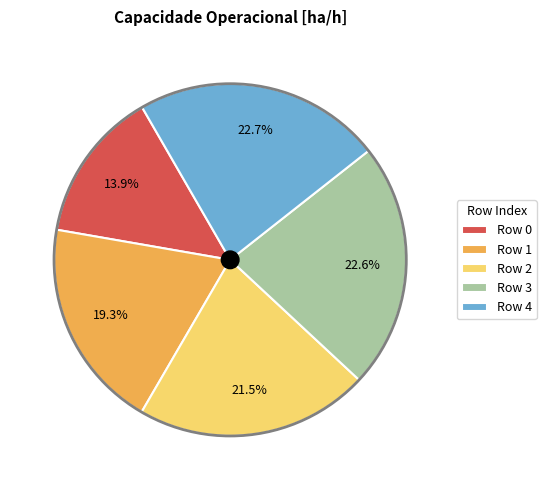

What is the total percentage of Row 0 and Row 3?

36.5%